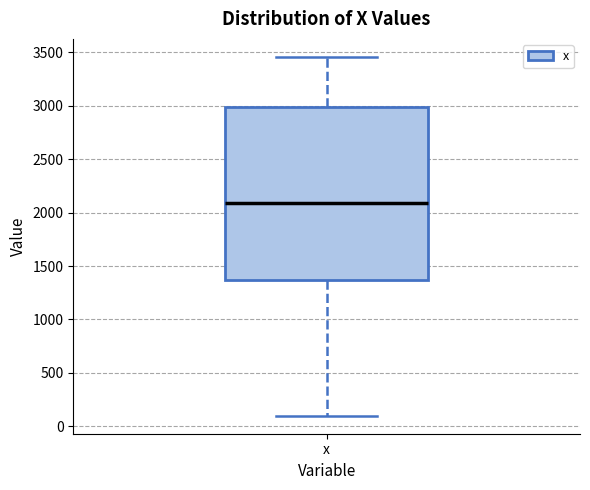

Transcribe this box plot: give where the median line is, the range the box spans, and where the two whiskers end, as read against the y-axis. The values are not printed on the chart, so give them approximately, as read against the axis.

median 2100, box 1350 to 3000, whiskers 100 to 3450